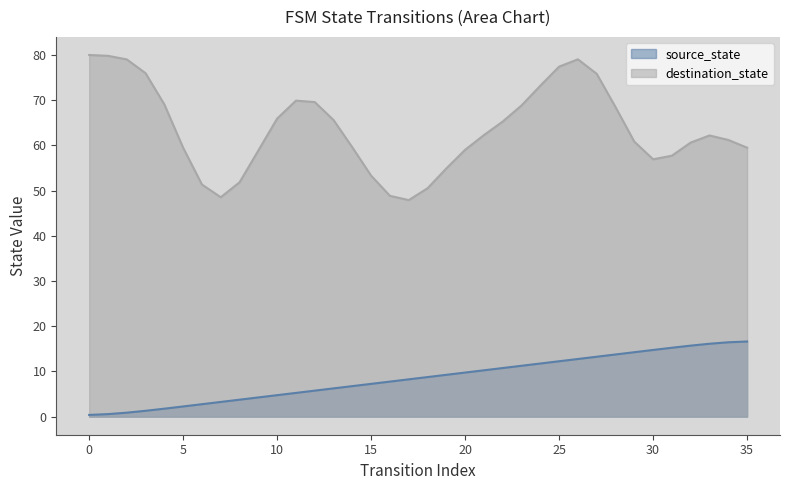

At which label does the data first exceed 8?

17